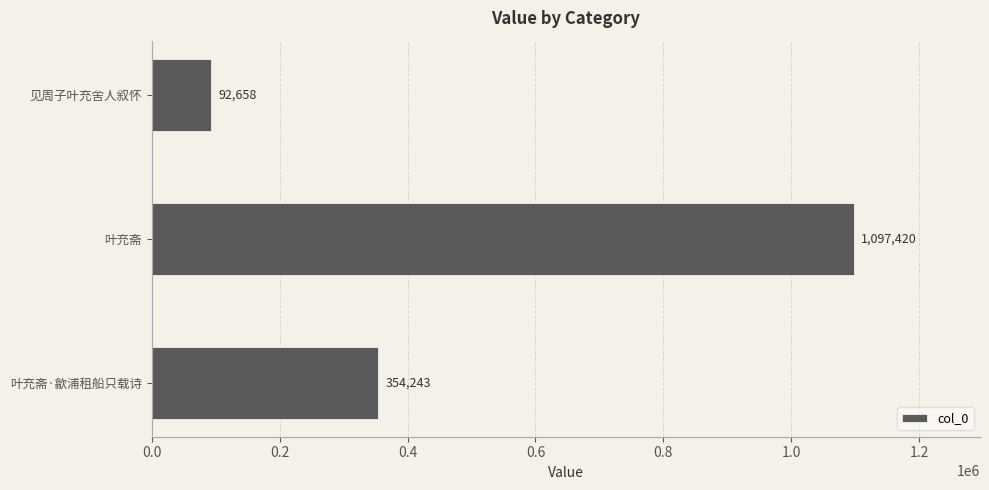

Count the number of data series in this chart.

1